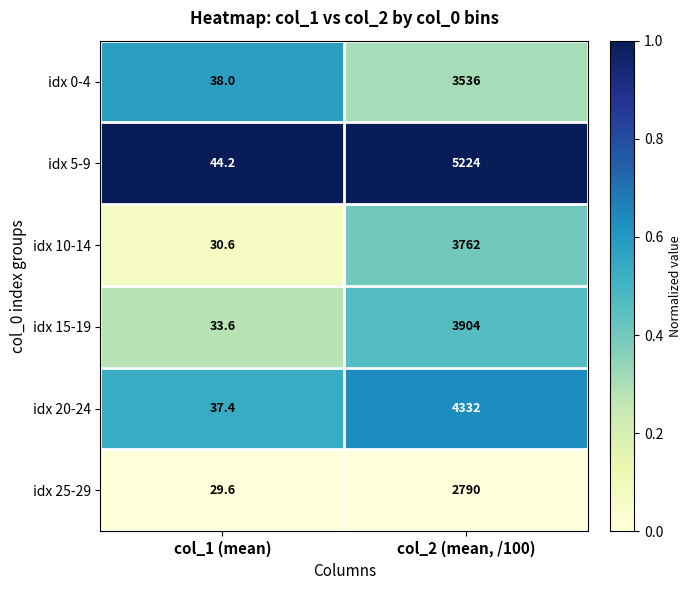

What is the difference between the idx 10-14 values at col_1 (mean) and col_2 (mean, /100)?

3731.4